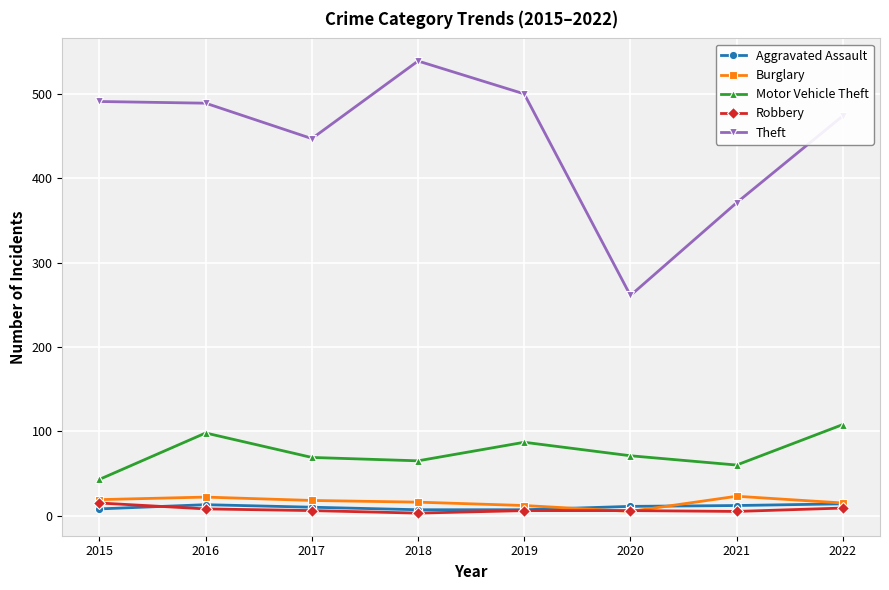

The value of Motor Vehicle Theft at 2021 is 81. True or false?

False